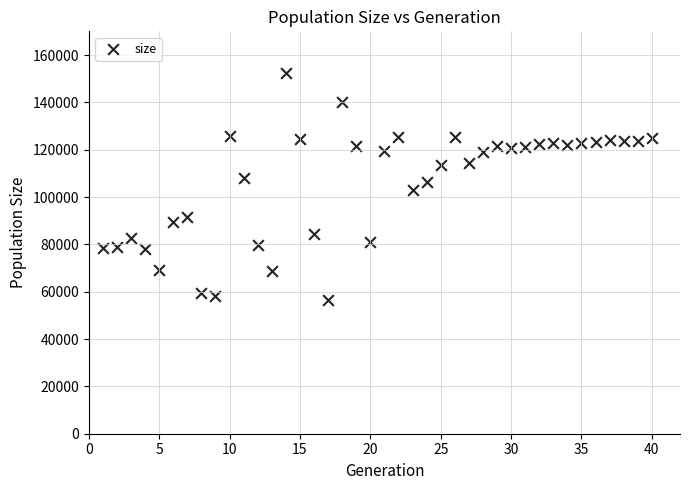

What is the range of Y values (max minus min)?

95948